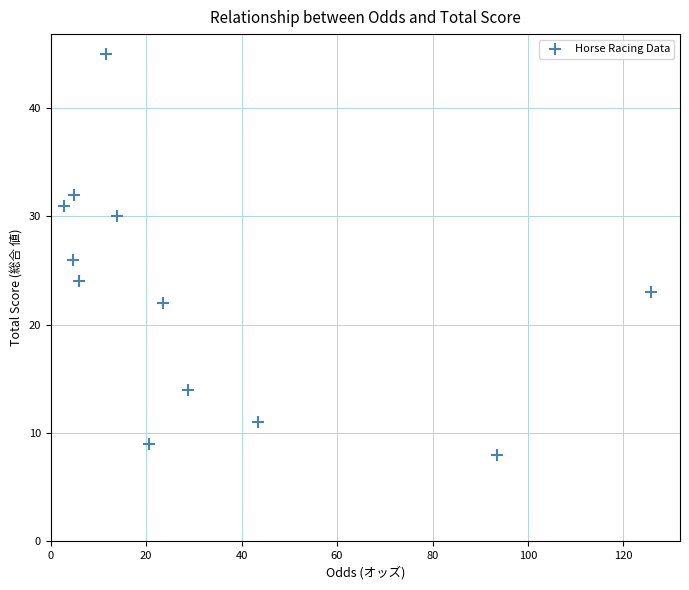

What is the range of Y values (max minus min)?

37